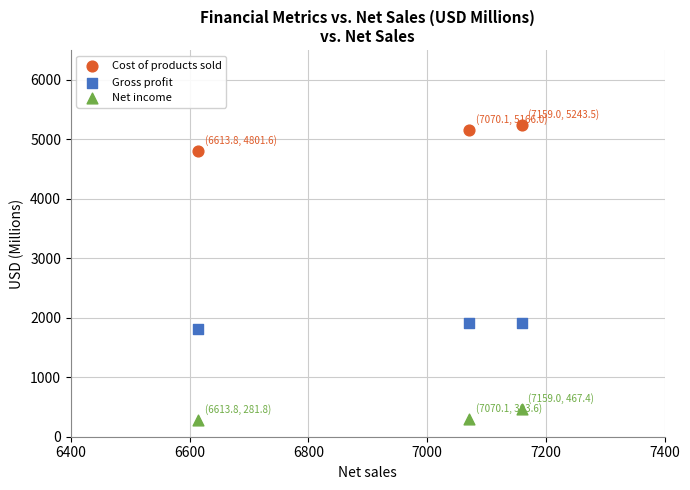

What is the X range (max minus min) for the scatter plot?

545.2